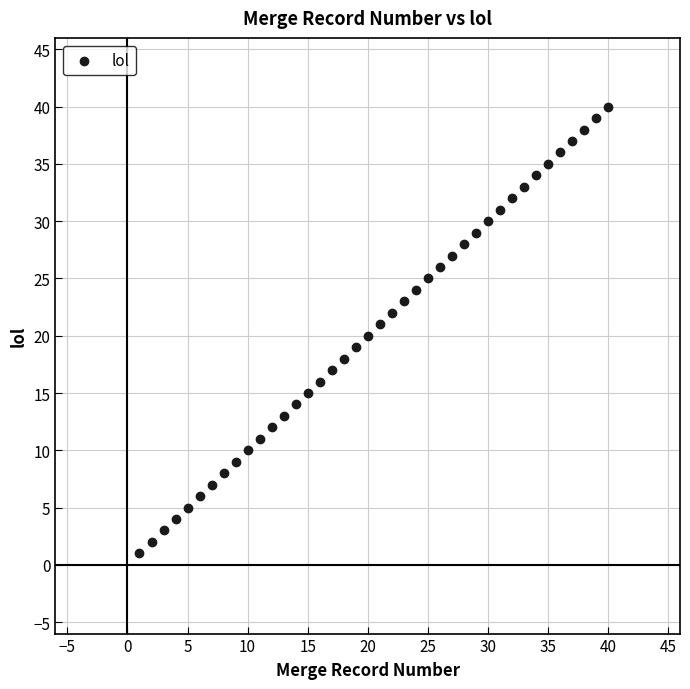

What is the range of X values (max minus min)?

39